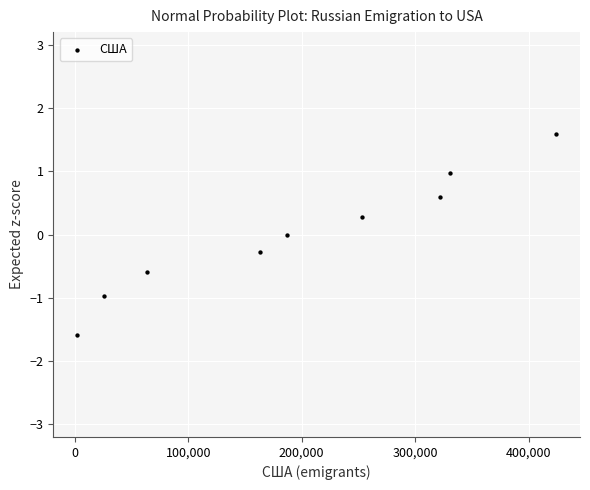

What is the range of Y values (max minus min)?

3.2